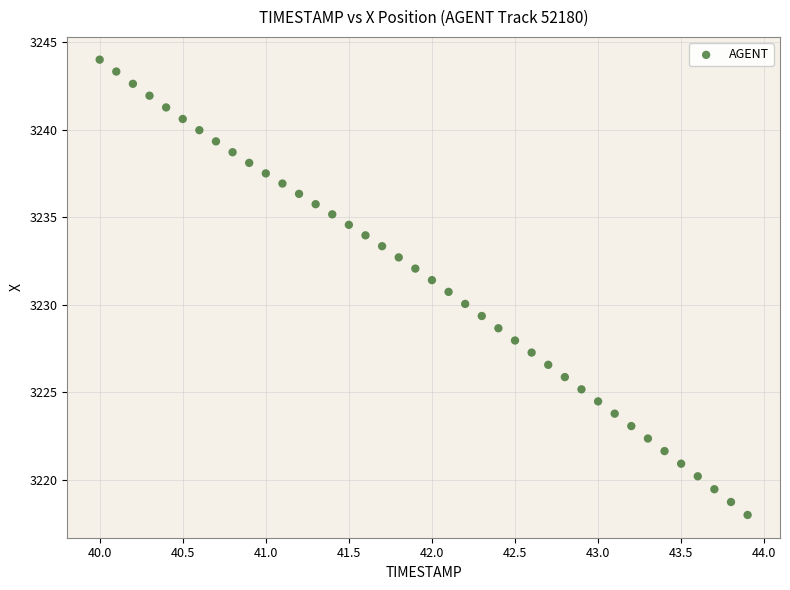

What is the range of X values (max minus min)?

3.9